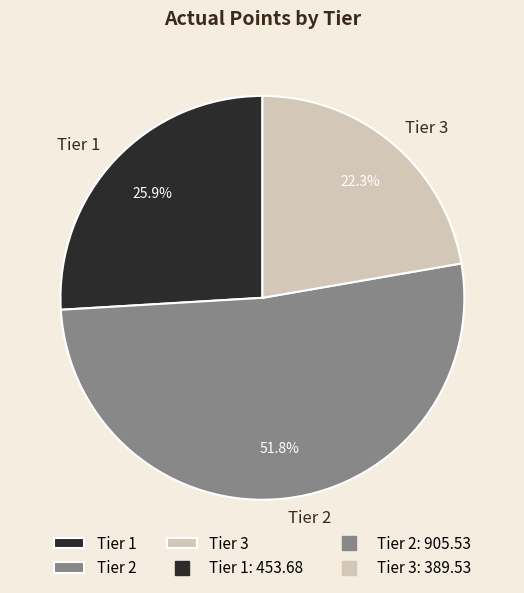

Which slice is the smallest?

Tier 3